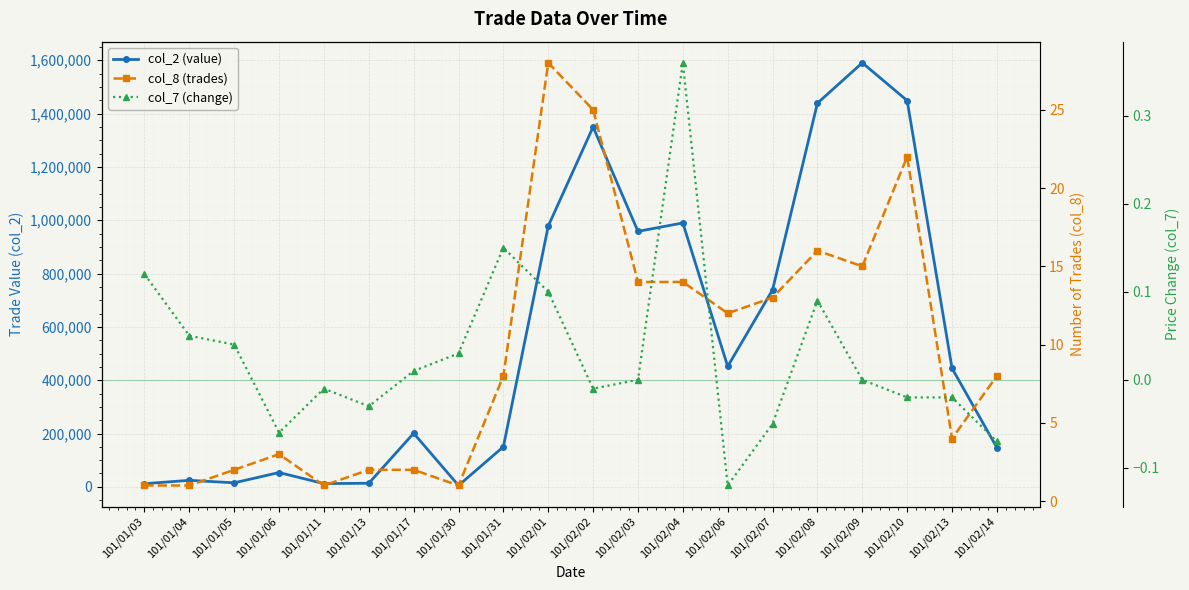

What is the sum of the col_7 (change) values at 101/01/11 and 101/02/04?

0.3